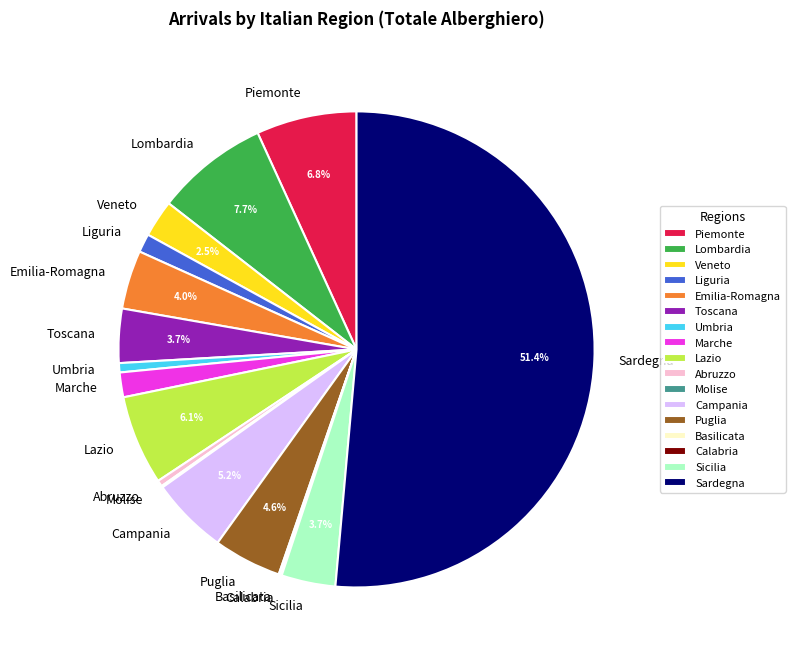

What portion of the pie excludes Sicilia?

96.3%